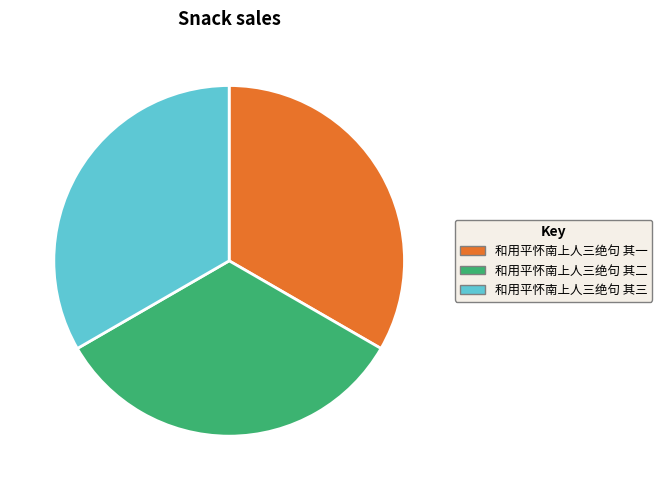

Is the sum of 和用平怀南上人三绝句 其三 and 和用平怀南上人三绝句 其一 greater than half?

Yes